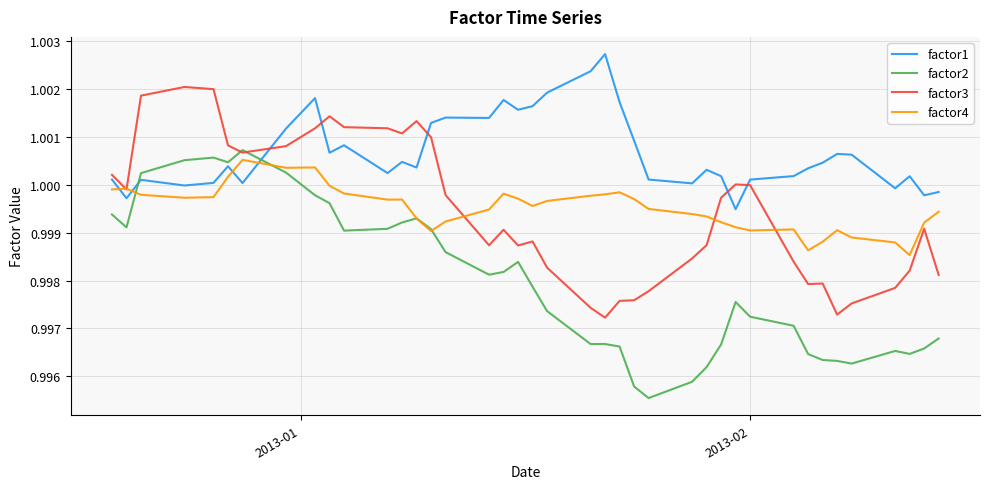

Which series has the largest total across all categories?

factor1